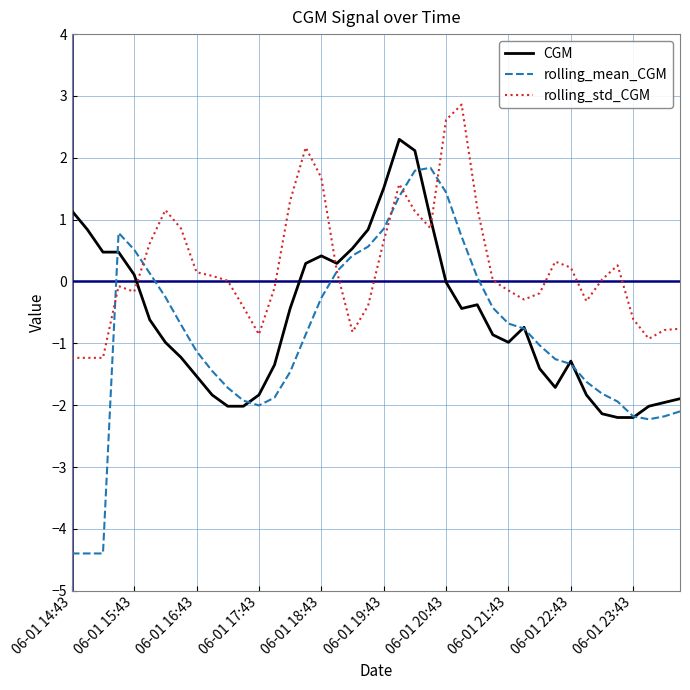

List the series in order of their peak value, lowest first.

rolling_mean_CGM, CGM, rolling_std_CGM